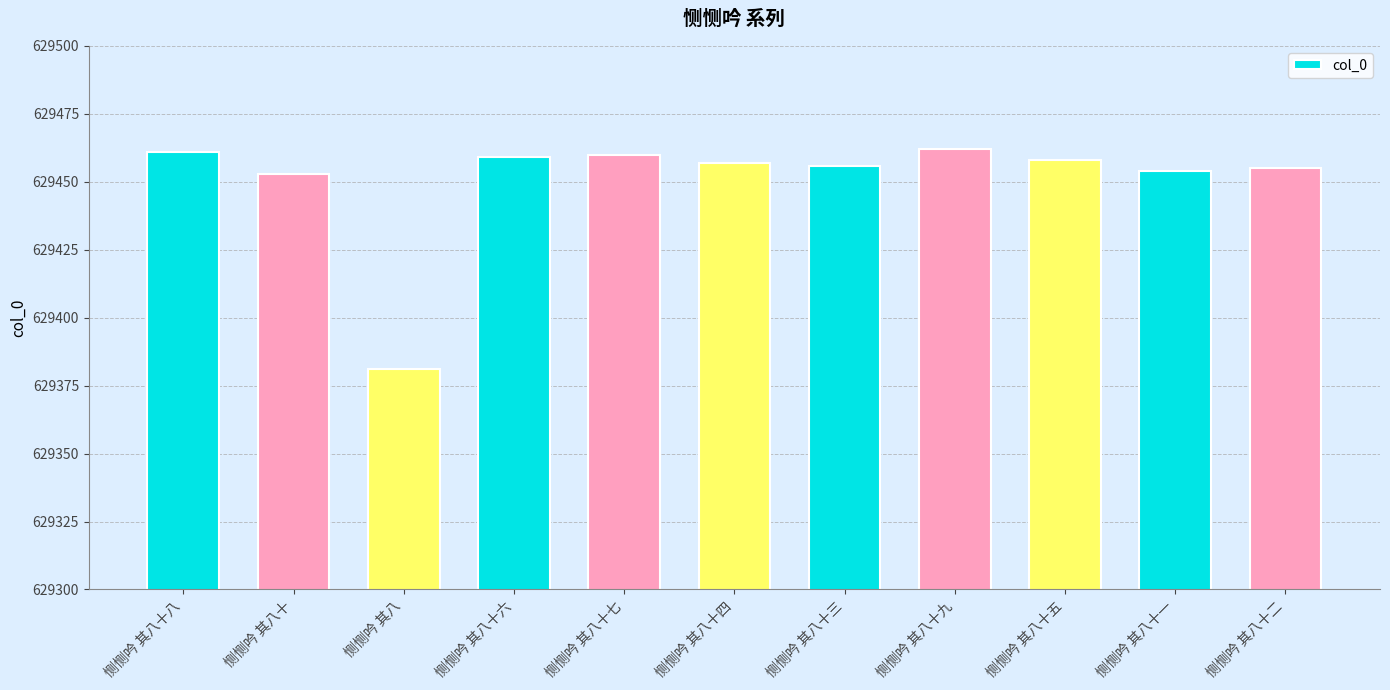

Where does the data first go above 629457?

恻恻吟 其八十八